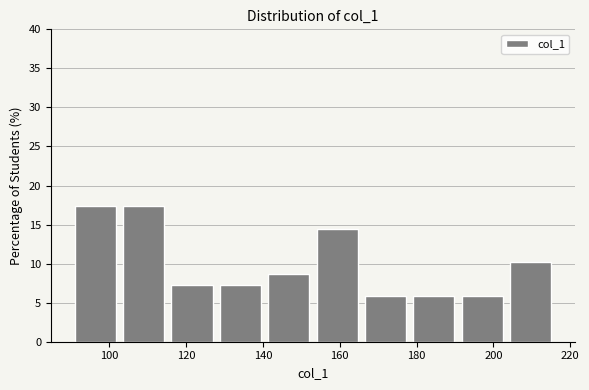

Reading left to right, transcribe this chart: for each bar, give the range it covers on the x-axis and its height. Neither the bar edges nor the heights are printed on the chart, so give them approximately, as read against the axes.

90.0 to 102.6: 17.5
102.6 to 115.2: 17.5
115.2 to 127.8: 7.0
127.8 to 140.4: 7.0
140.4 to 153.0: 8.5
153.0 to 165.6: 14.5
165.6 to 178.2: 6.0
178.2 to 190.8: 6.0
190.8 to 203.4: 6.0
203.4 to 216.0: 10.0